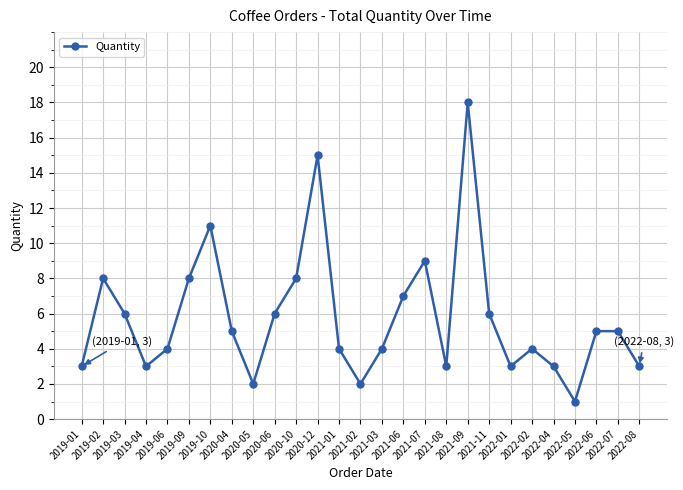

Reading left to right, extract all data points from this chart.

2019-01=3	2019-02=8	2019-03=6	2019-04=3	2019-06=4	2019-09=8	2019-10=11	2020-04=5	2020-05=2	2020-06=6	2020-10=8	2020-12=15	2021-01=4	2021-02=2	2021-03=4	2021-06=7	2021-07=9	2021-08=3	2021-09=18	2021-11=6	2022-01=3	2022-02=4	2022-04=3	2022-05=1	2022-06=5	2022-07=5	2022-08=3